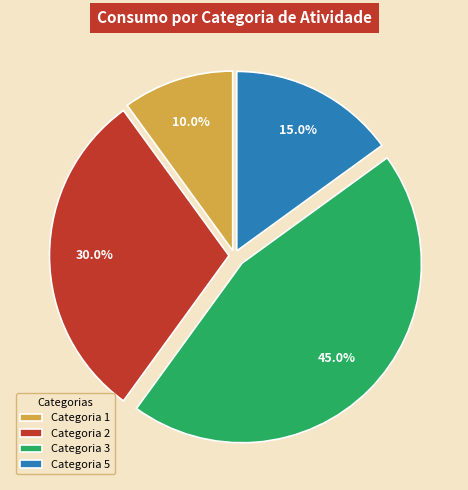

Combined, do Categoria 3 and Categoria 1 account for over 50%?

Yes